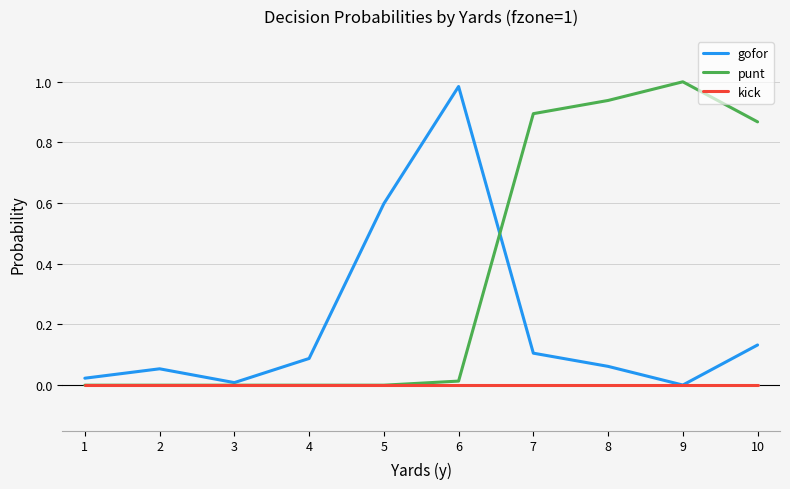

Rank the series by their average value, from lowest to highest.

kick, gofor, punt